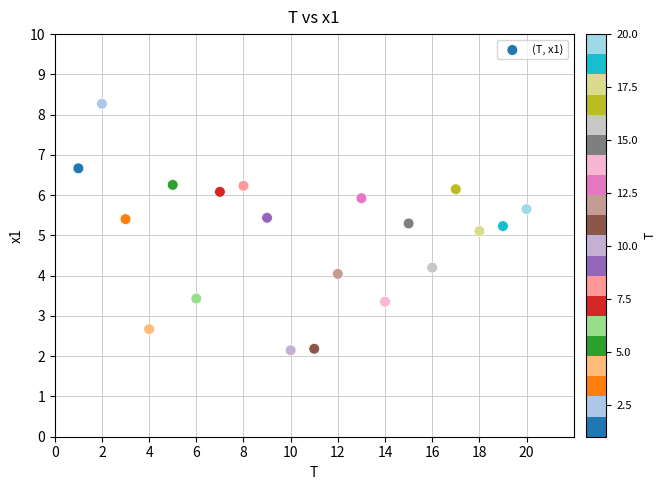

What is the range of X values (max minus min)?

19.0